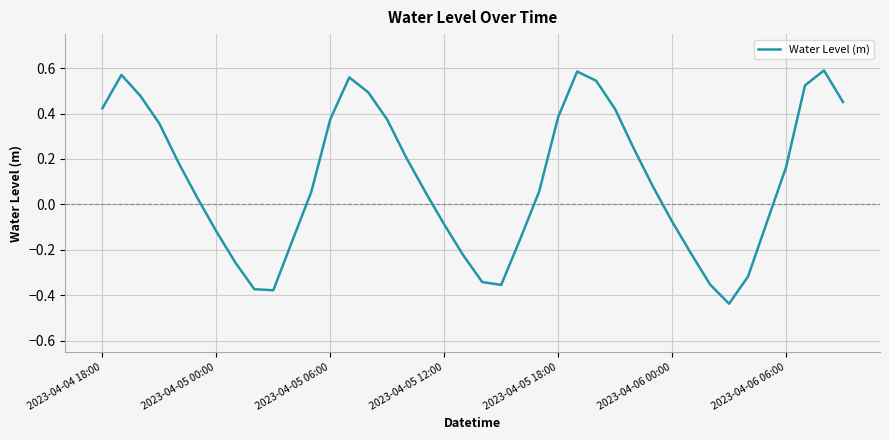

What is the difference between the maximum and minimum values?

1.0